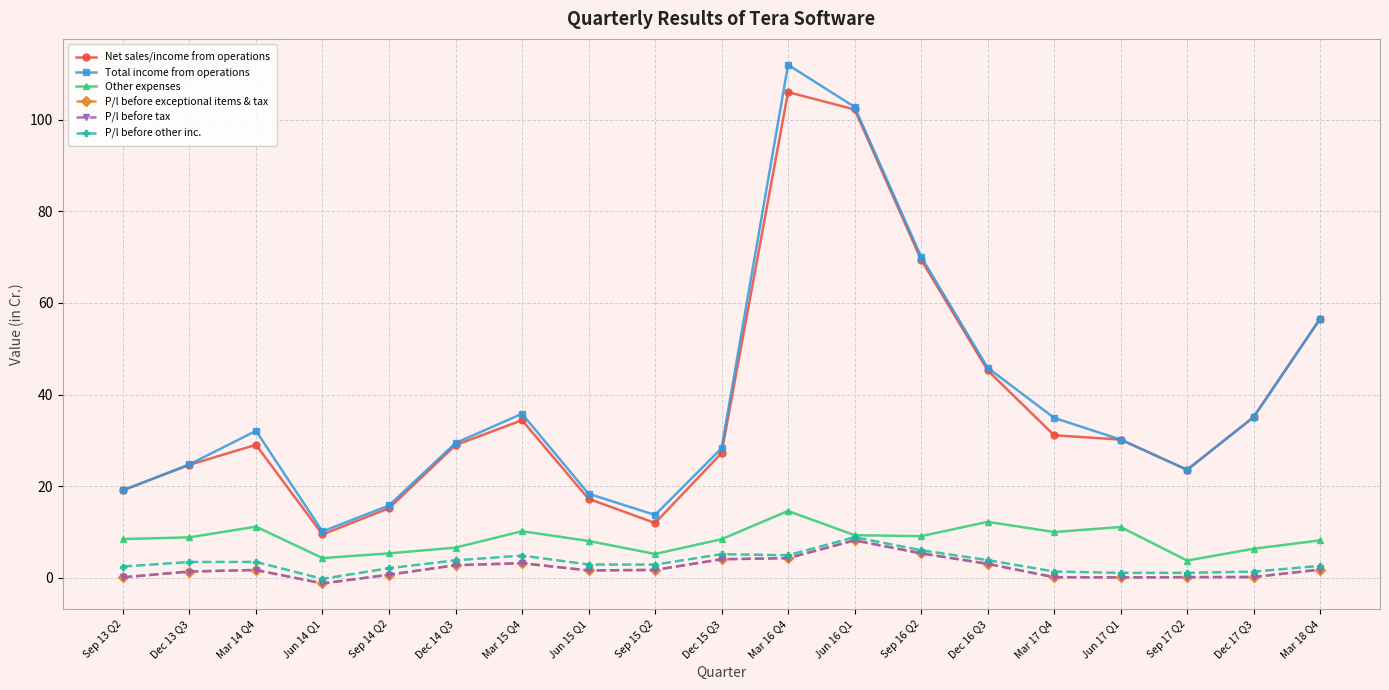

Does the chart display data point markers on the line(s)?

Yes